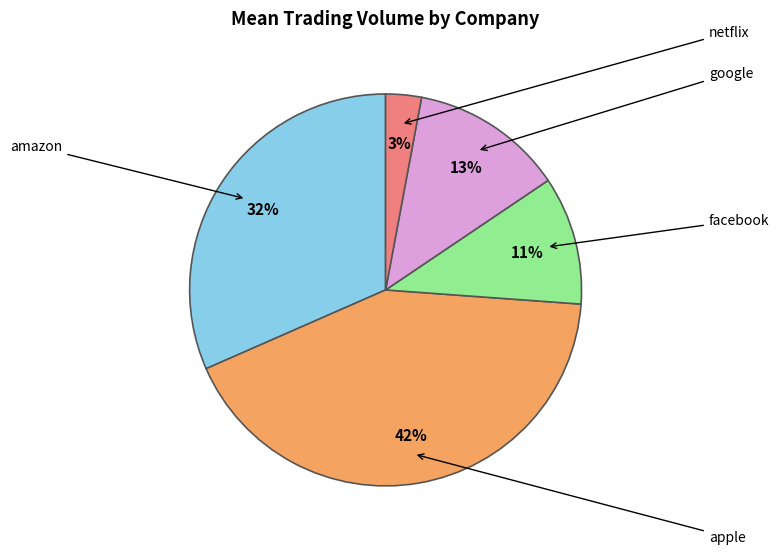

Count the number of slices in the pie.

5